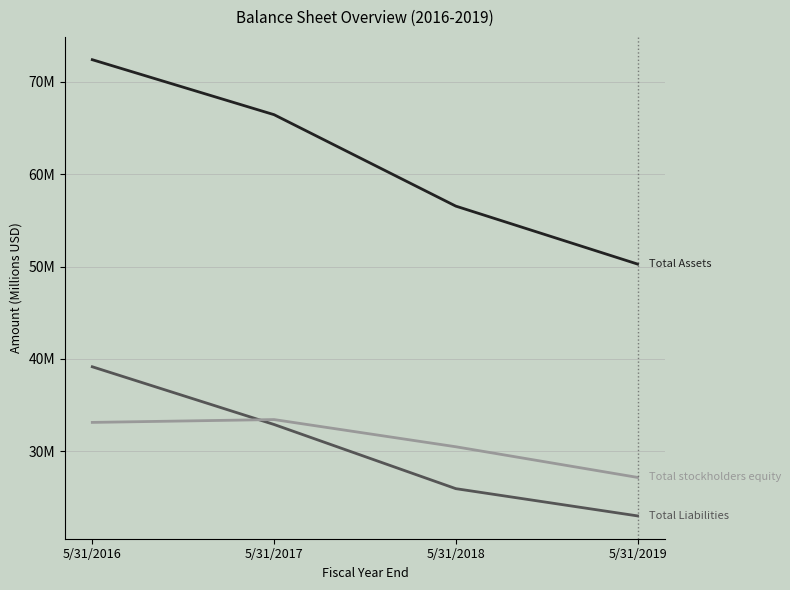

Does the chart have visible grid lines?

Yes